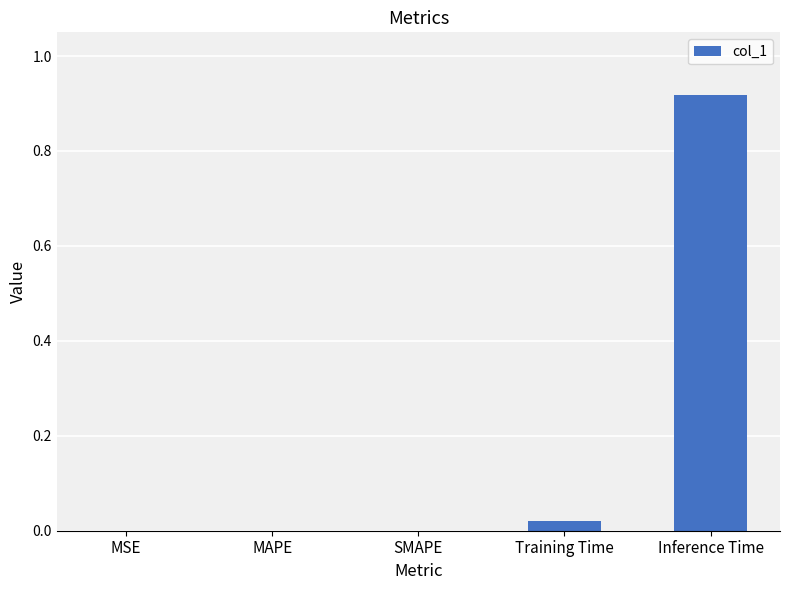

The chart shows a value of 0.0 at Training Time. True or false?

True